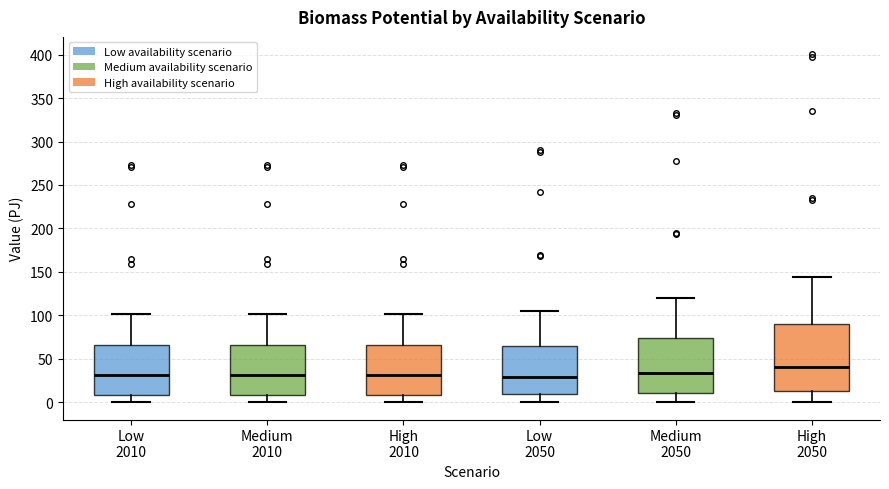

Comparing the boxes themselves (not the whiskers), which one is the tallest?

High 2050